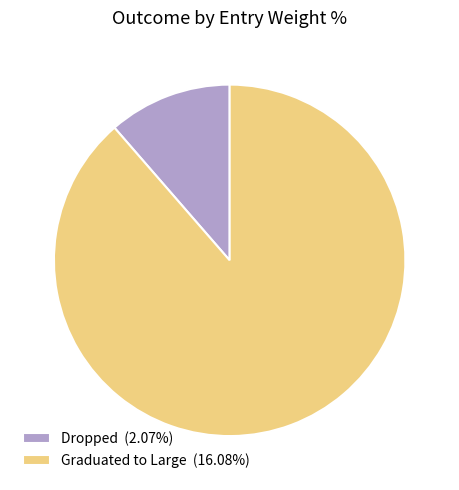

Combined, do Dropped (2.07%) and Graduated to Large (16.08%) account for over 50%?

Yes